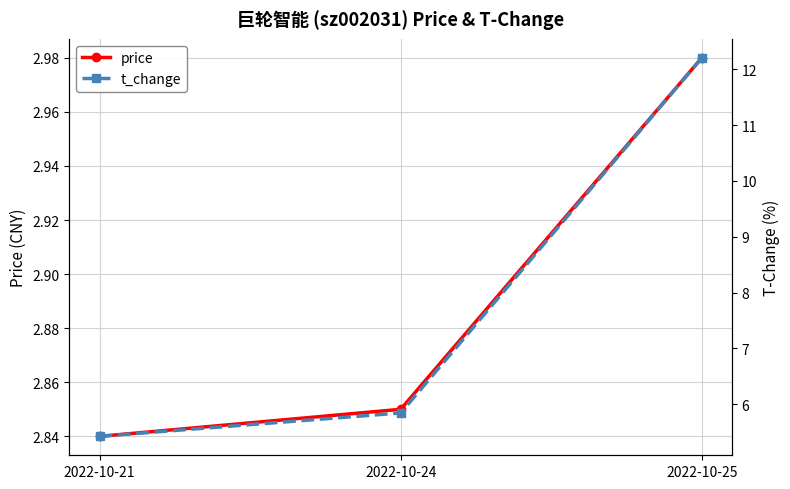

What is the highest value of the price series?

3.0